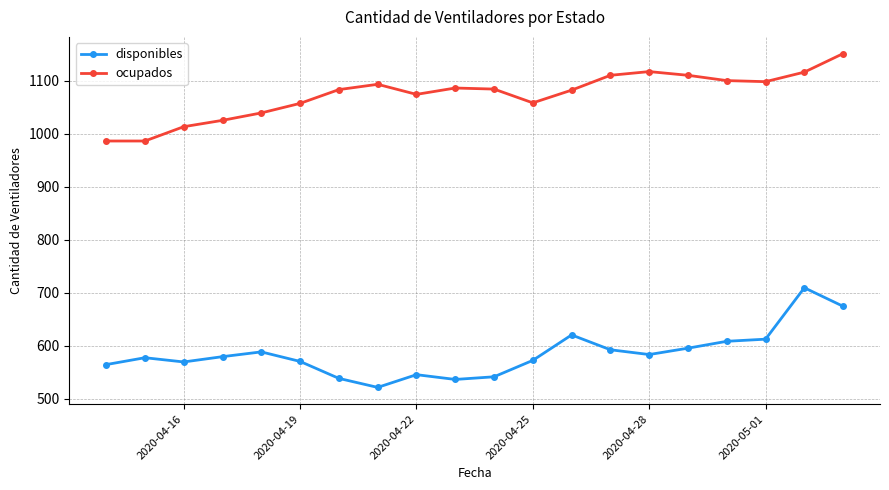

Which series has the largest range (max minus min)?

disponibles